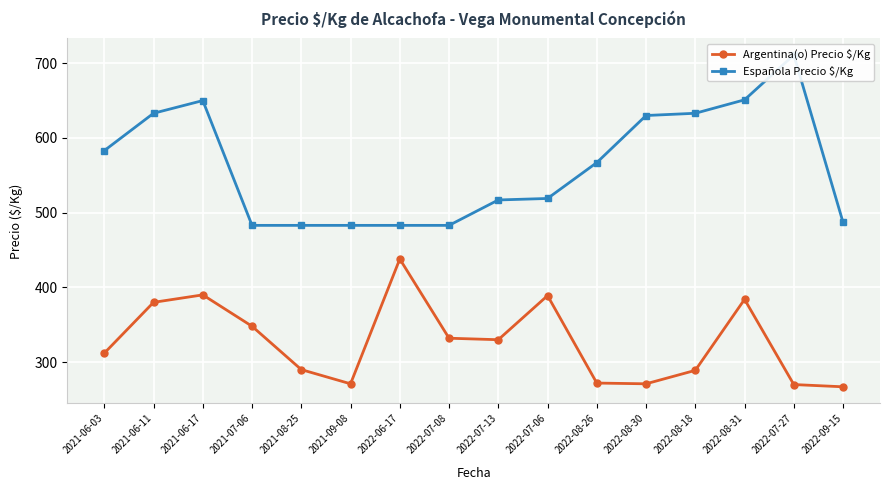

What is the value of the Española Precio $/Kg point at the 5th from the left?

483